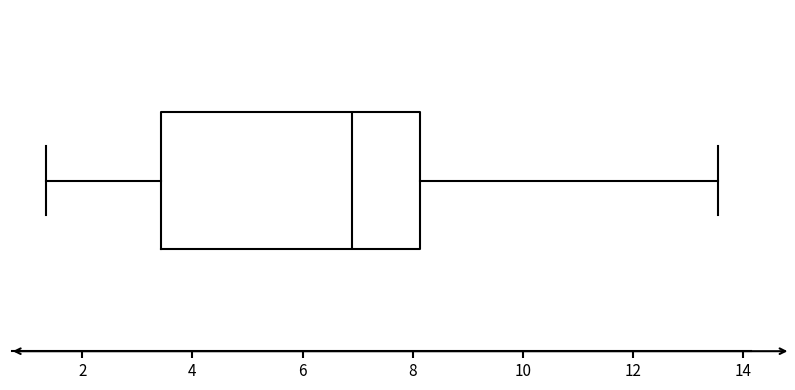

Read this box plot against the x-axis: the position of the median line, the range covered by the box, and the ends of both whiskers. The values are not printed on the chart, so give them approximately, as read against the axis.

median 6.8, box 3.4 to 8.2, whiskers 1.4 to 13.6